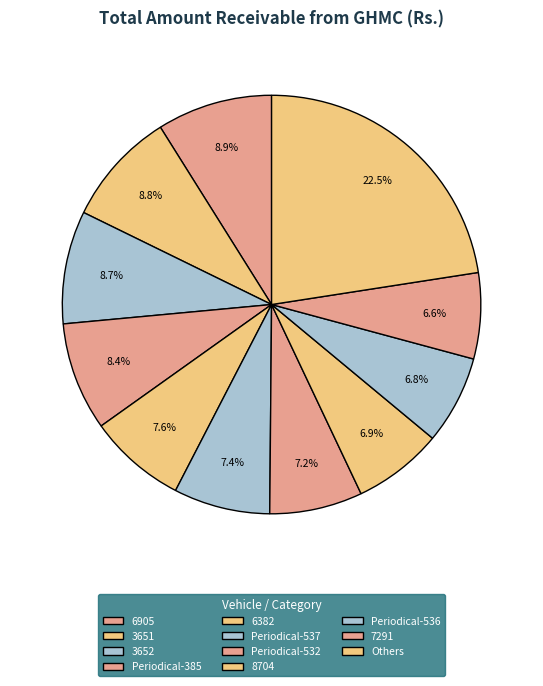

How many segments does this pie chart have?

11